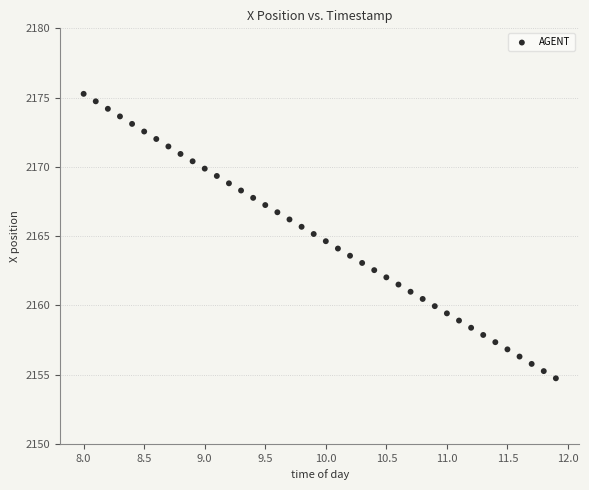

What is the range of Y values (max minus min)?

20.5